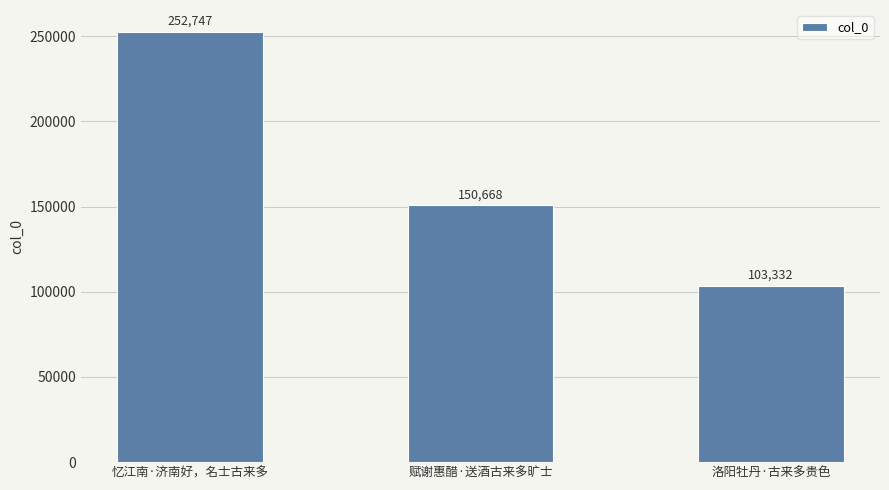

At which category does the chart reach its peak across all series?

忆江南·济南好，名士古来多